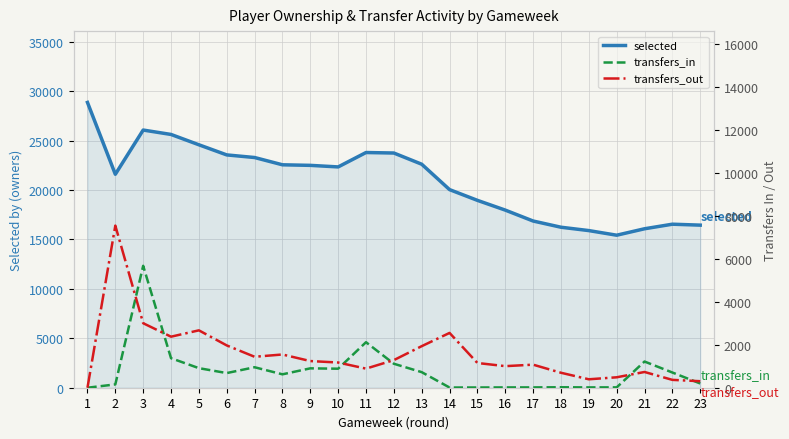

True or false: selected and transfers_in intersect in this chart.

False